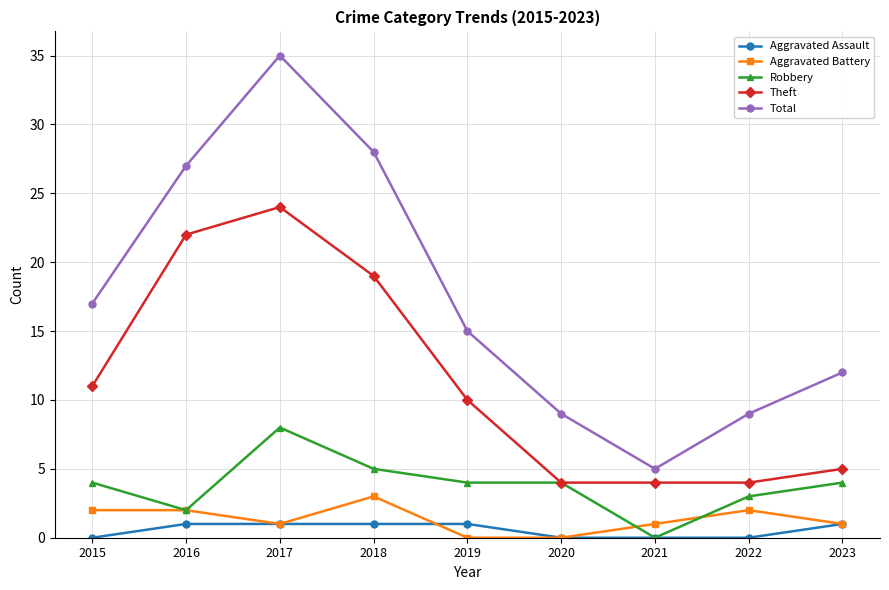

What is the sum of all Aggravated Battery values?

12